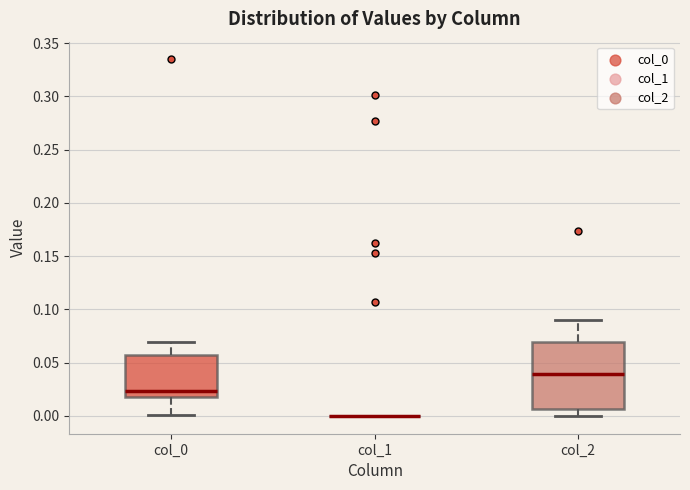

Where is the upper edge of the box for col_2 on the y-axis? The values are not printed on the chart, so give them approximately, as read against the axis.

0.070